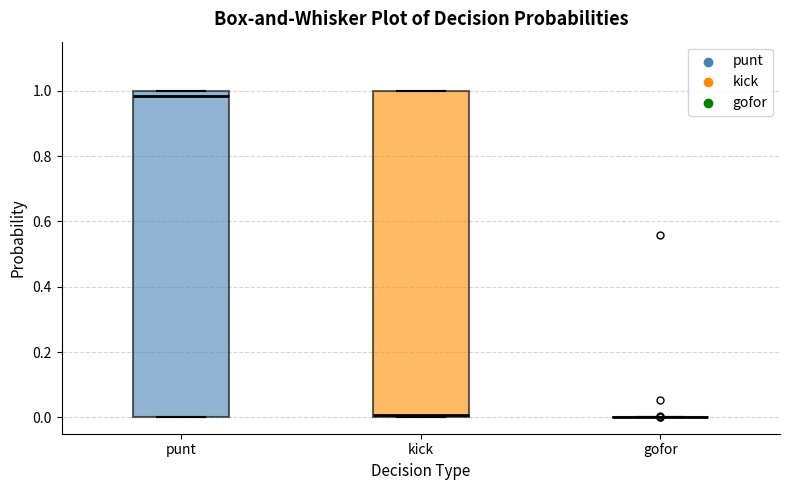

Reading left to right, transcribe this box plot: for each box, give where its median line is, the range the box spans, and where its two whiskers end, as read against the y-axis. The values are not printed on the chart, so give them approximately, as read against the axis.

punt: median 0.98, box 0.00 to 1.00, whiskers 0.00 to 1.00
kick: median 0.00 (just above the box's lower edge), box 0.00 to 1.00, whiskers 0.00 to 1.00
gofor: box collapsed to a line at 0.00, whiskers 0.00 to 0.00